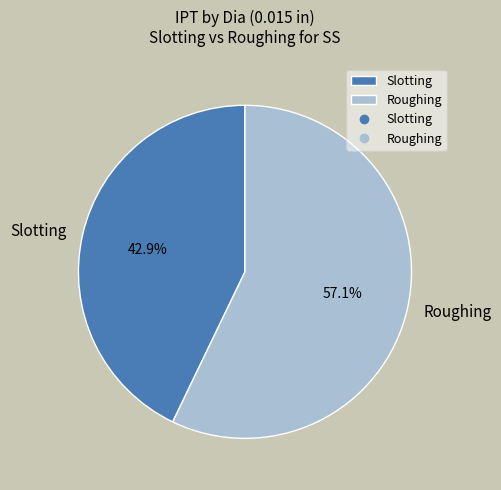

How many slices are in this pie chart?

2